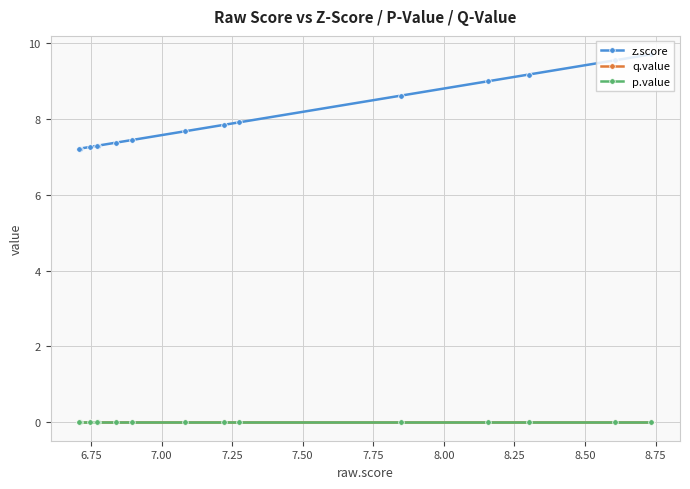

List the series in order of their peak value, highest first.

z.score, q.value, p.value